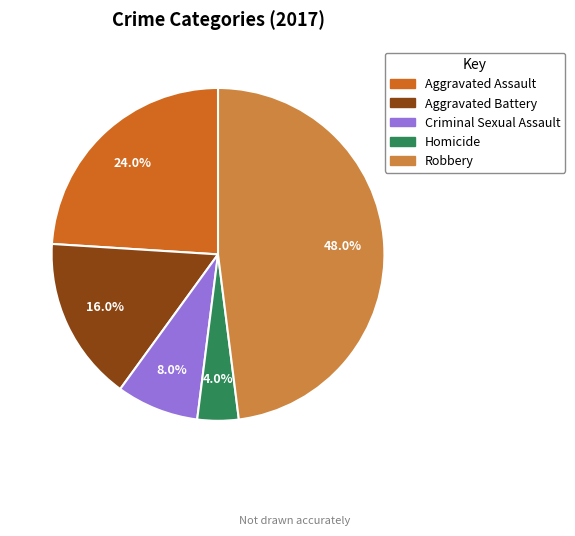

Between Aggravated Battery and Criminal Sexual Assault, which is larger?

Aggravated Battery